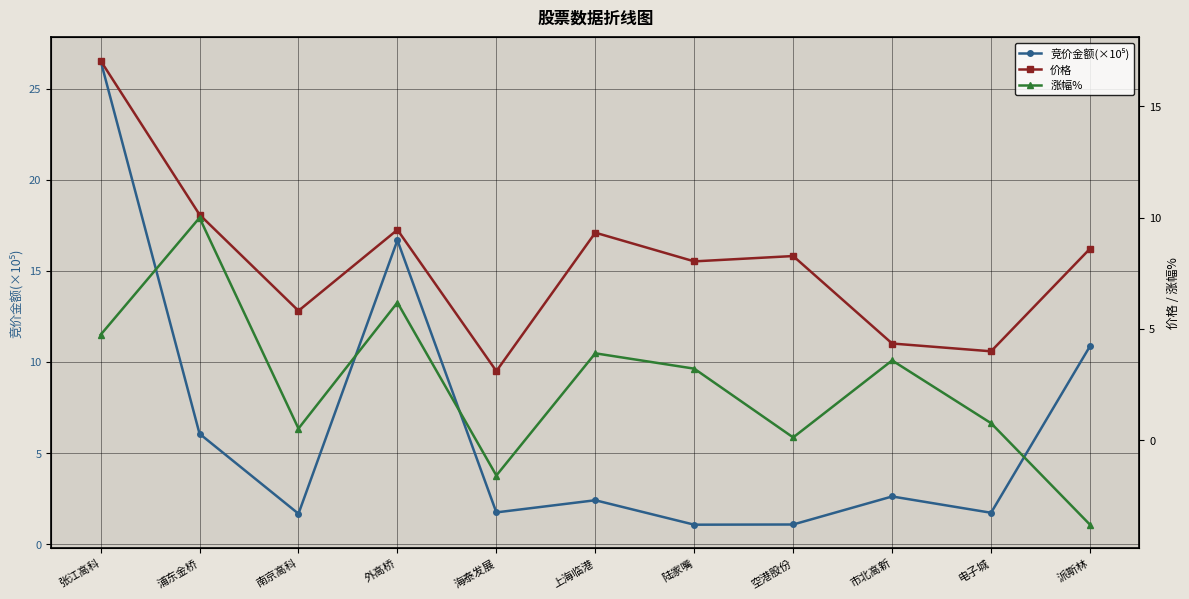

How many values in the 价格 series exceed 8?

7